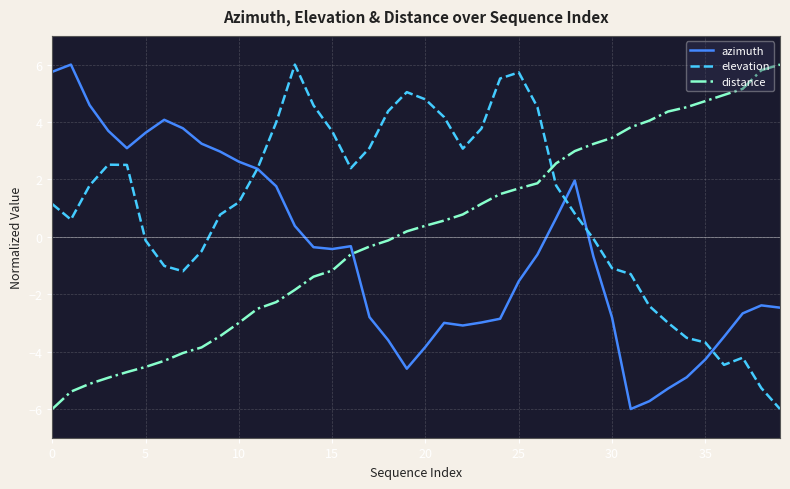

Which series has the largest total across all categories?

elevation